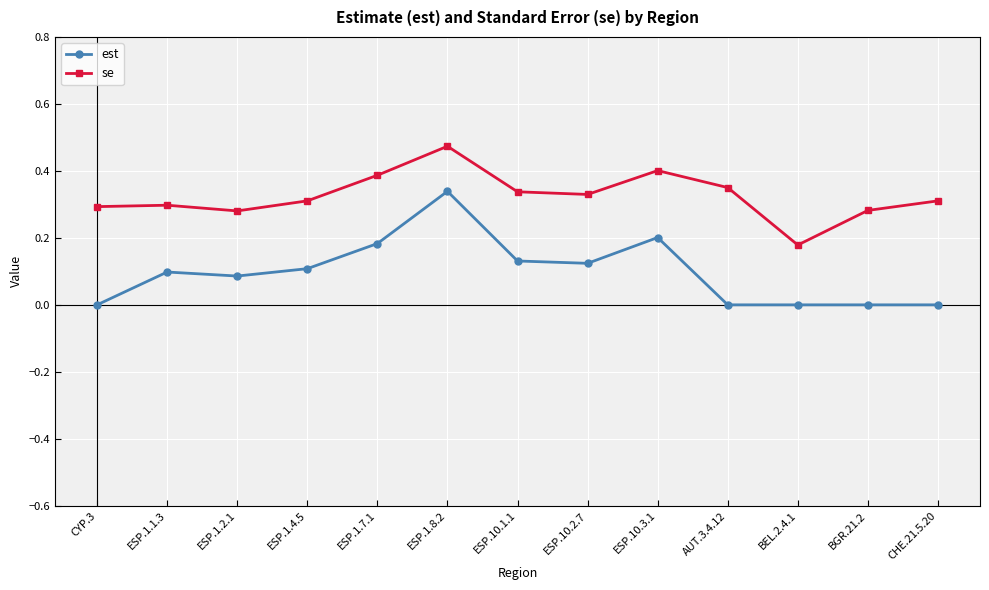

Which series changed the most between ESP.10.2.7 and BEL.2.4.1?

se